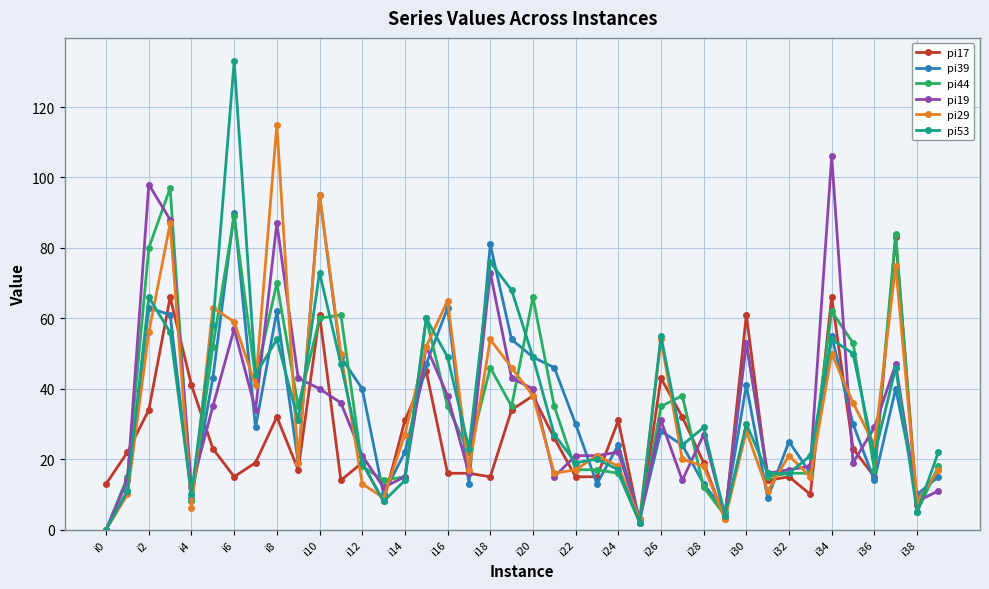

What is the value of the pi44 point at the 12th from the left?

61